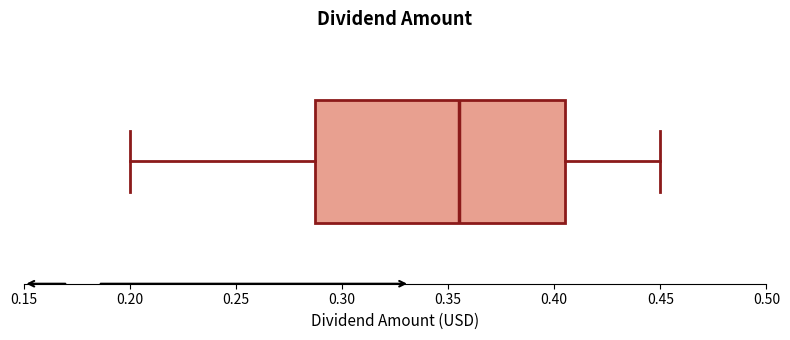

Transcribe this box plot: give where the median line is, the range the box spans, and where the two whiskers end, as read against the x-axis. The values are not printed on the chart, so give them approximately, as read against the axis.

median 0.355, box 0.290 to 0.405, whiskers 0.200 to 0.450